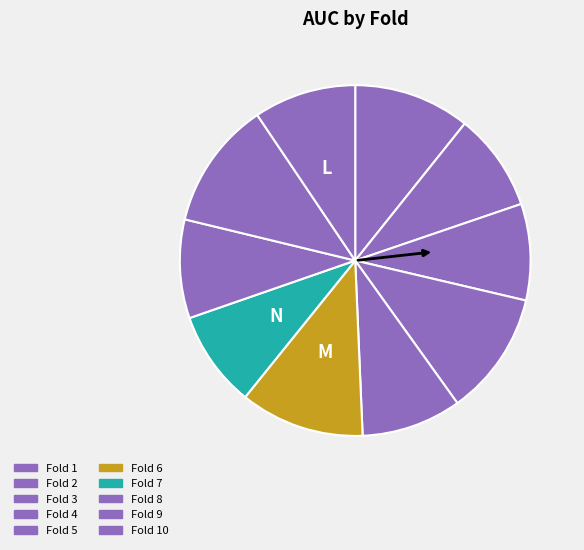

Which slice is the largest?

Fold 9